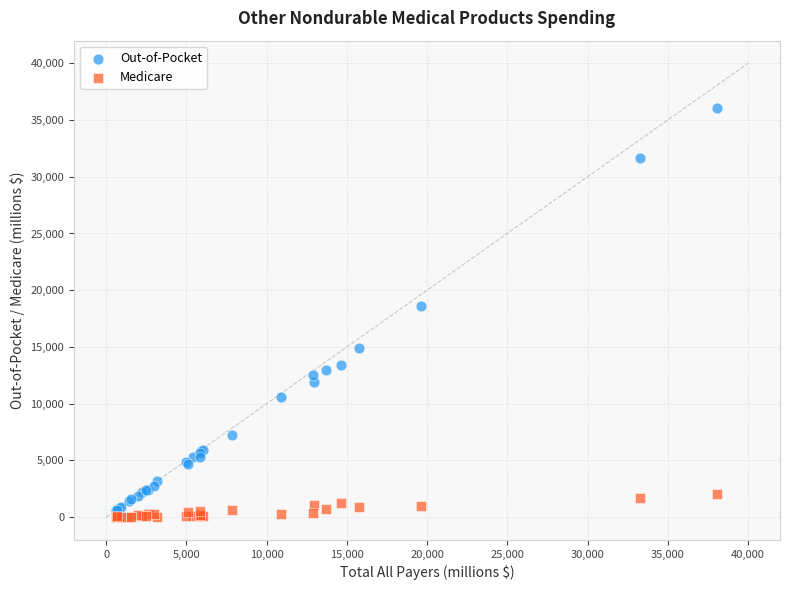

Across all series, what Y value is closest to 18032?

18624